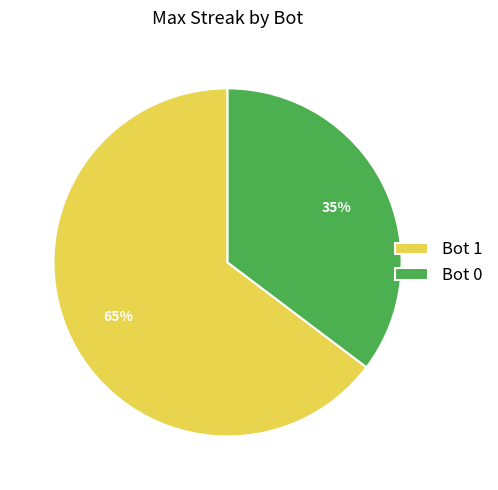

To the nearest percent, what is the average slice percentage?

50%